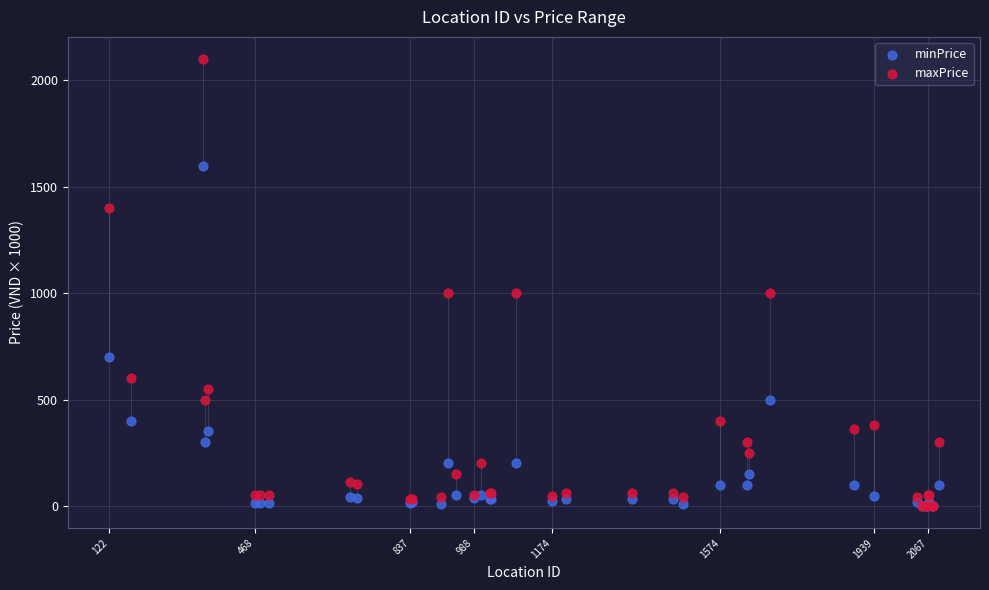

Which series has the widest spread of Y values?

maxPrice